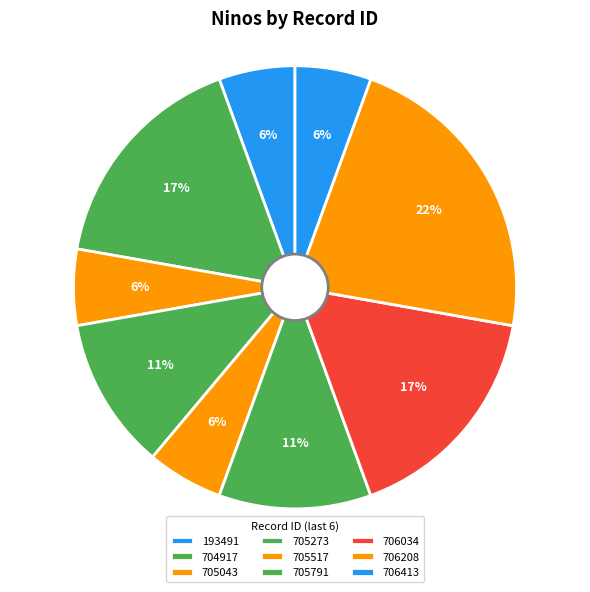

How many slices are in this pie chart?

9